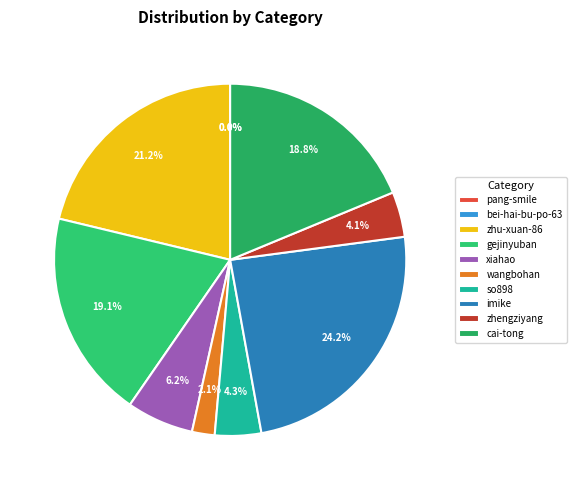

The gejinyuban slice represents 5% of the pie. True or false?

False